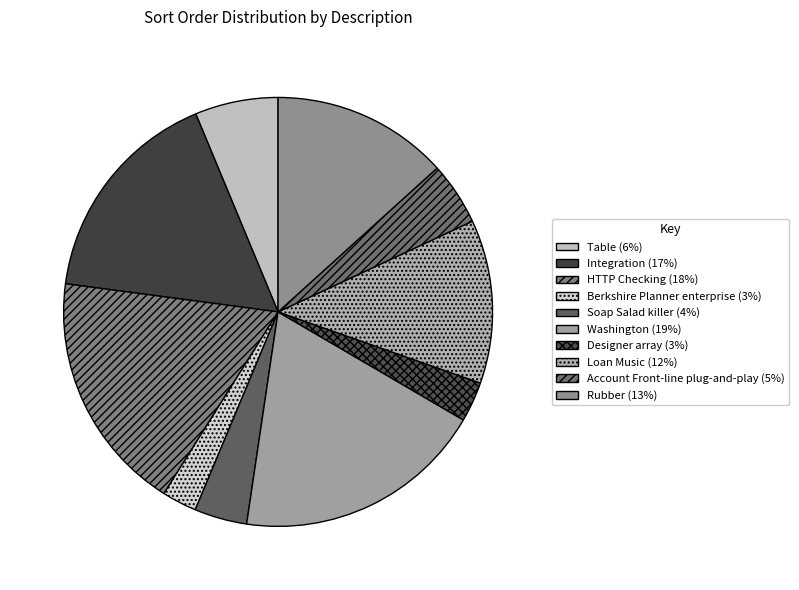

Is the sum of Berkshire Planner enterprise and Designer array greater than half?

No